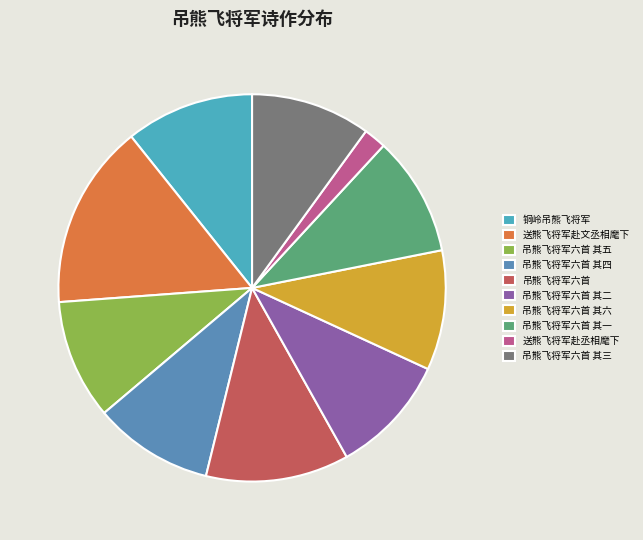

What portion of the pie excludes 吊熊飞将军六首 其二?

90.0%